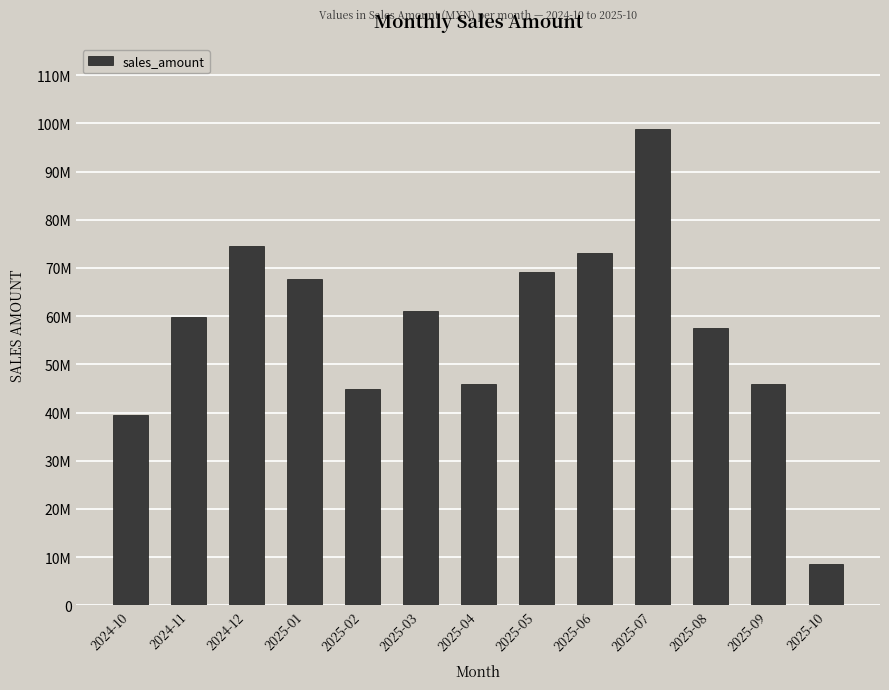

What is the label of the 1st bar from the left?

2024-10